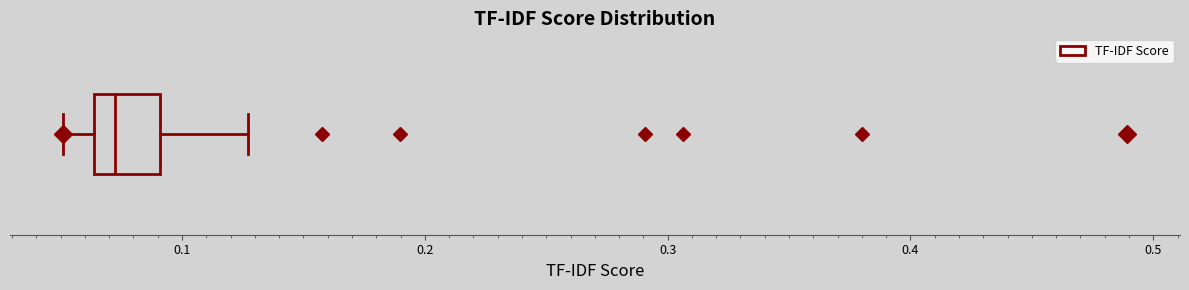

Read this box plot against the x-axis: the position of the median line, the range covered by the box, and the ends of both whiskers. The values are not printed on the chart, so give them approximately, as read against the axis.

median 0.07, box 0.06 to 0.09, whiskers 0.05 to 0.13